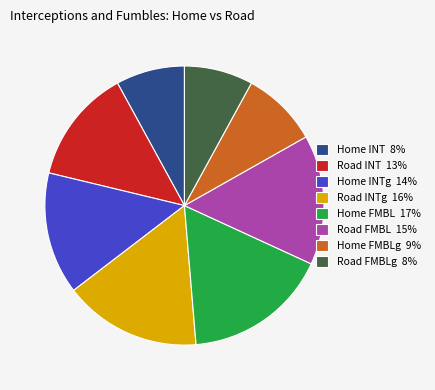

Does Road FMBLg 8% represent more than half of the total?

No